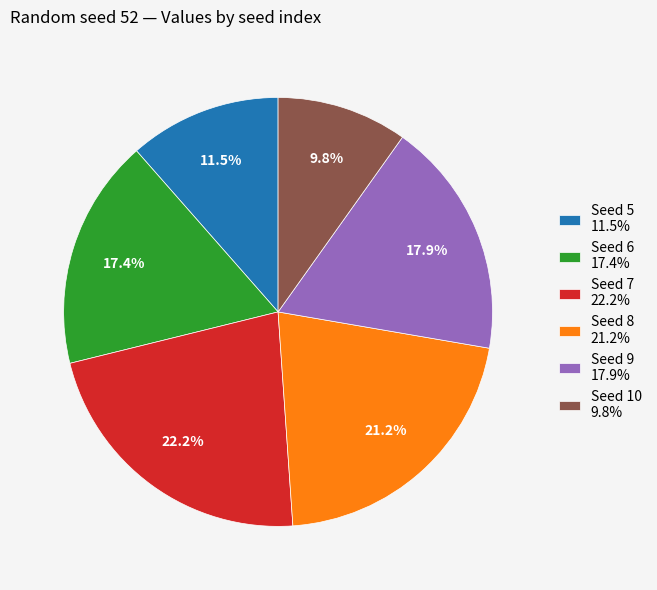

What is the smallest slice in the pie chart?

Seed 10 9.8%